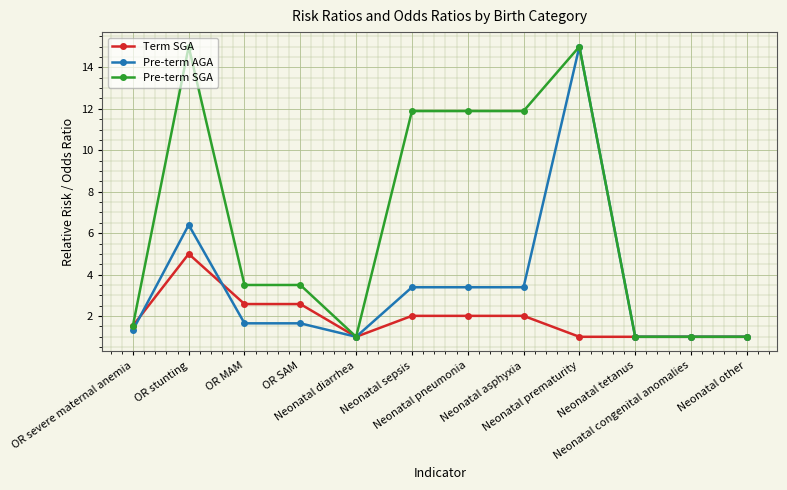

What is the smallest value displayed?

1.0